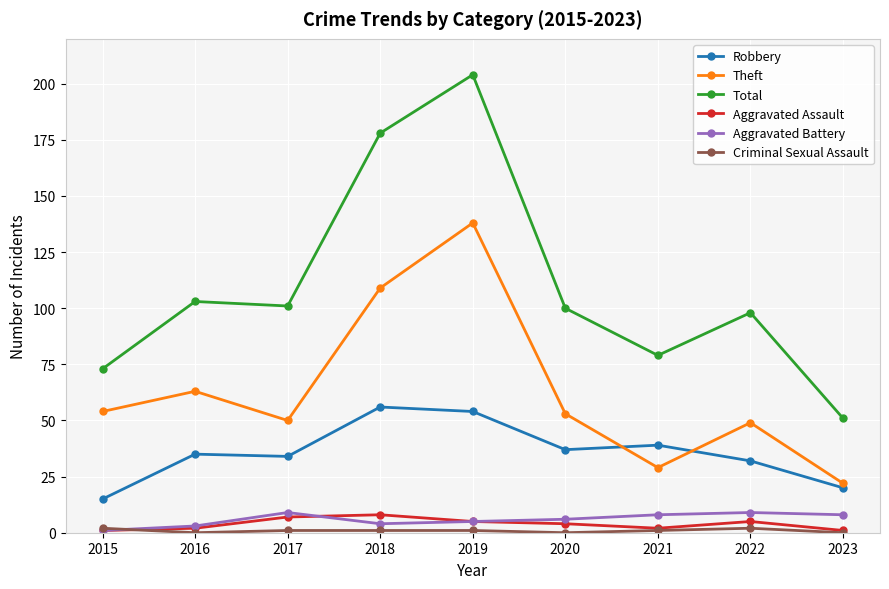

What is the maximum value shown in the chart?

204